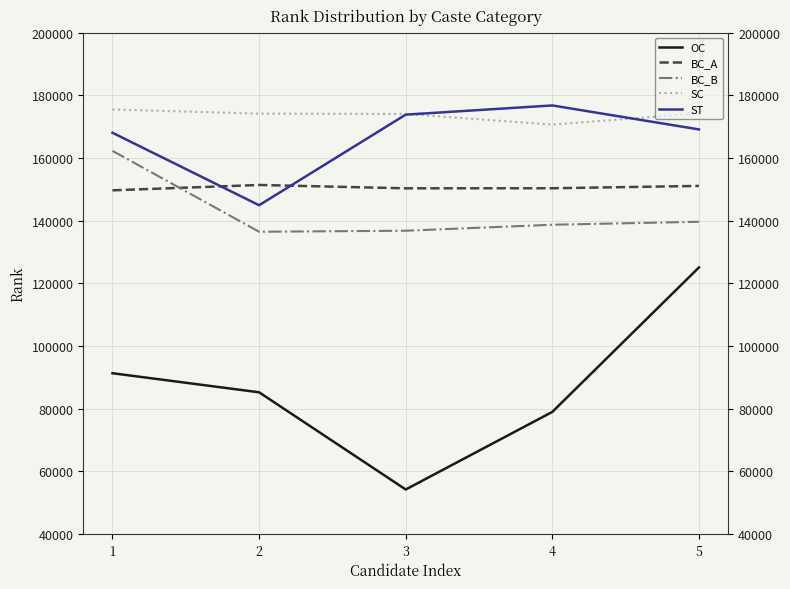

Rank the series by their maximum value, from lowest to highest.

OC, BC_A, BC_B, SC, ST